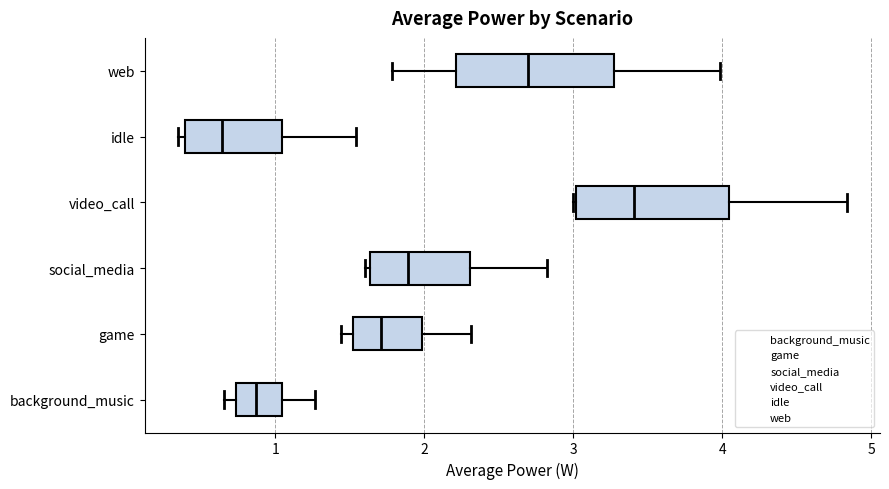

Which box has the furthest to the left median line?

idle